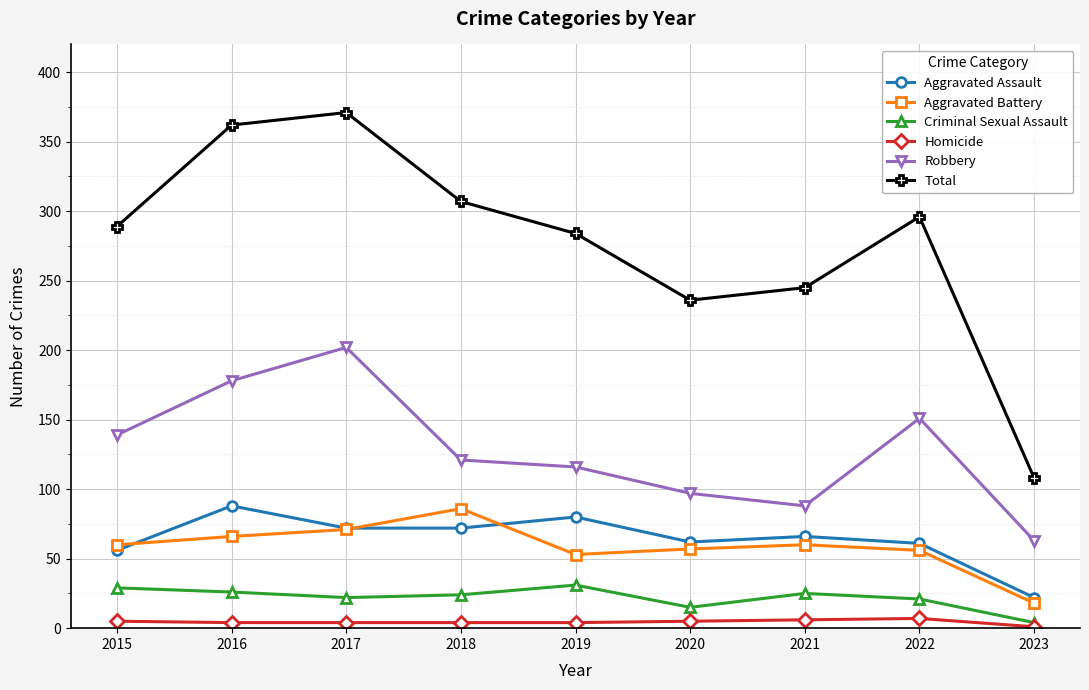

What is the sum of the Robbery values at 2015 and 2021?

227